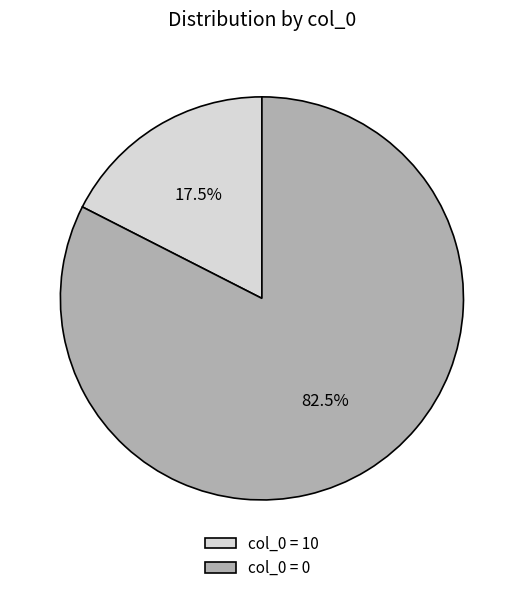

Is the sum of col_0 = 10 and col_0 = 0 greater than half?

Yes